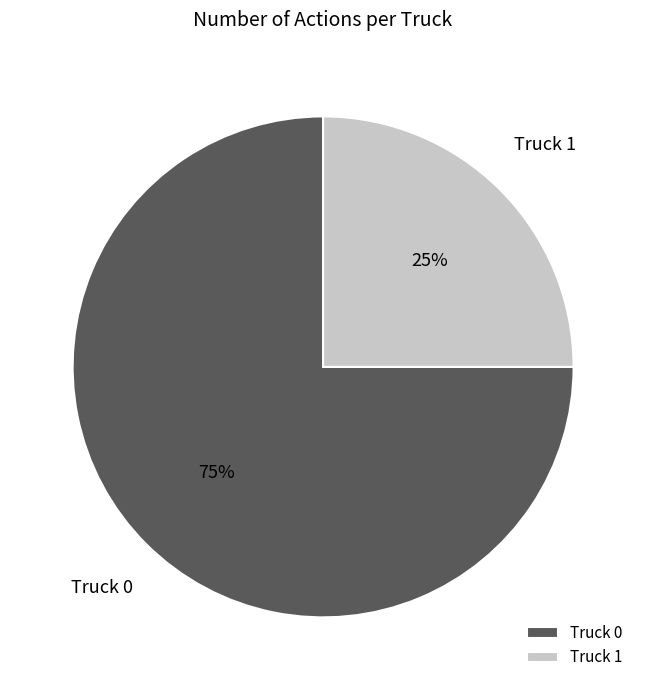

To the nearest percent, what portion does Truck 0 represent?

75%